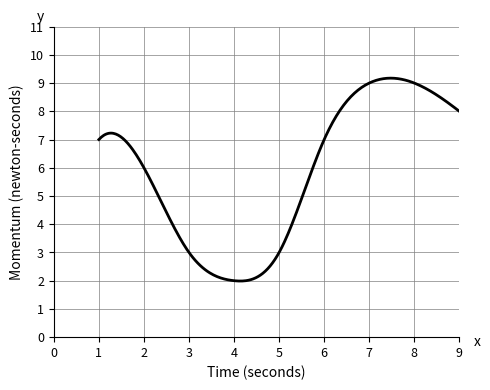

What is the difference between the maximum and minimum values?

7.2